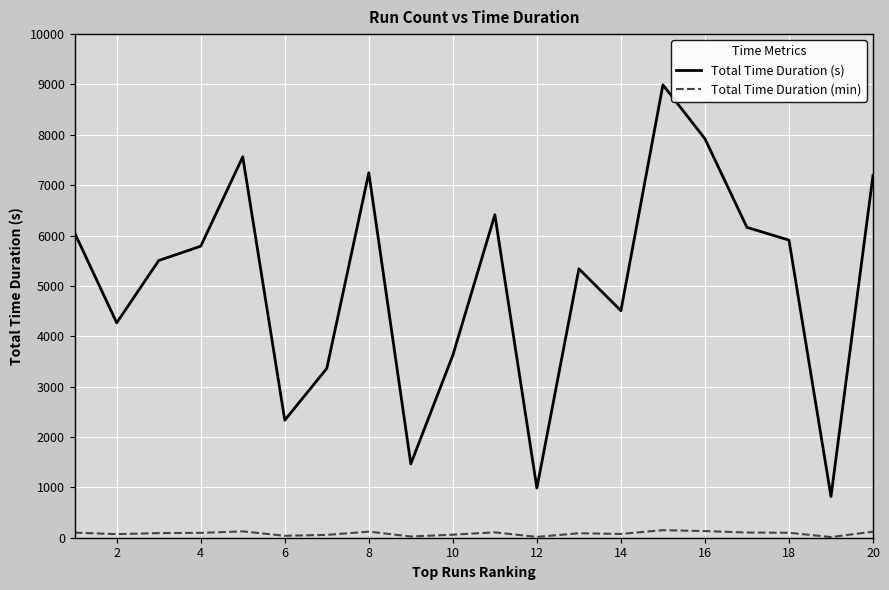

List the series in order of their peak value, lowest first.

Total Time Duration (min), Total Time Duration (s)